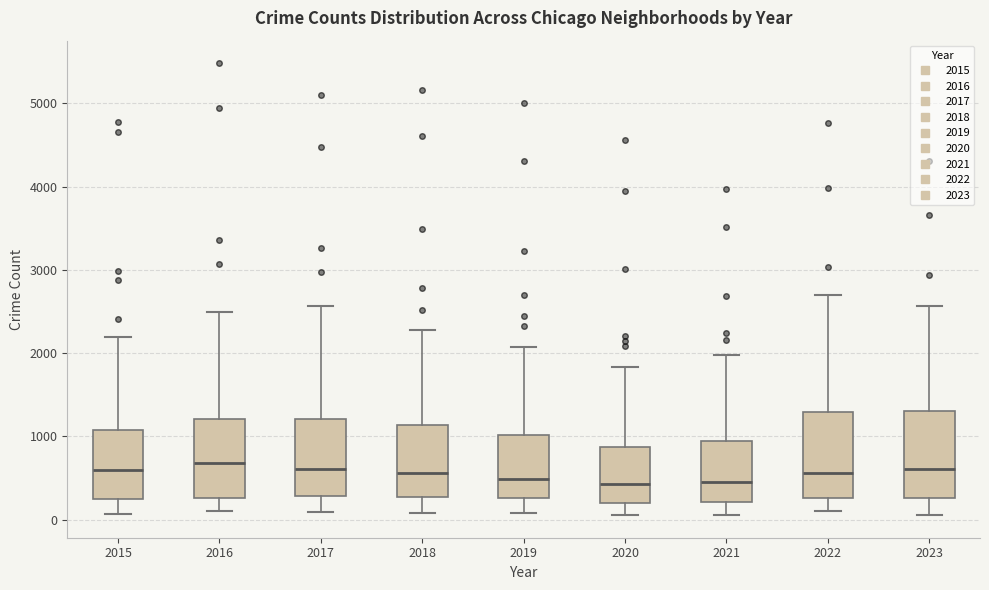

Reading left to right, transcribe this box plot: for each box, give where its median line is, the range the box spans, and where its two whiskers end, as read against the y-axis. The values are not printed on the chart, so give them approximately, as read against the axis.

2015: median 600, box 300 to 1100, whiskers 100 to 2200
2016: median 700, box 300 to 1200, whiskers 100 to 2500
2017: median 600, box 300 to 1200, whiskers 100 to 2600
2018: median 600, box 300 to 1100, whiskers 100 to 2300
2019: median 500, box 300 to 1000, whiskers 100 to 2100
2020: median 400, box 200 to 900, whiskers 100 to 1800
2021: median 500, box 200 to 900, whiskers 100 to 2000
2022: median 600, box 300 to 1300, whiskers 100 to 2700
2023: median 600, box 300 to 1300, whiskers 100 to 2600